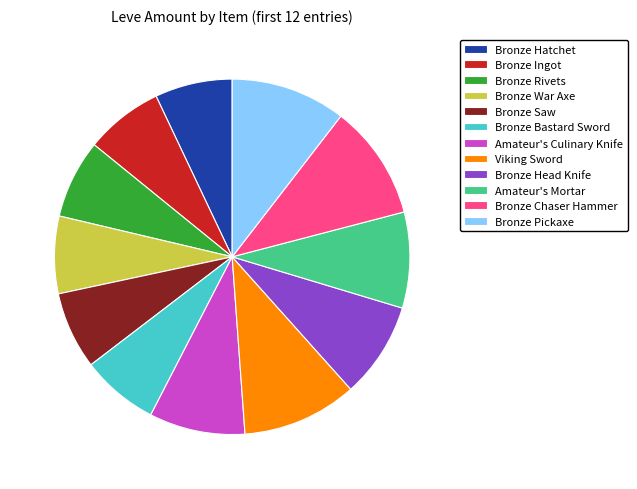

What is the ratio of the value at Bronze Head Knife to the value at Viking Sword?

0.8